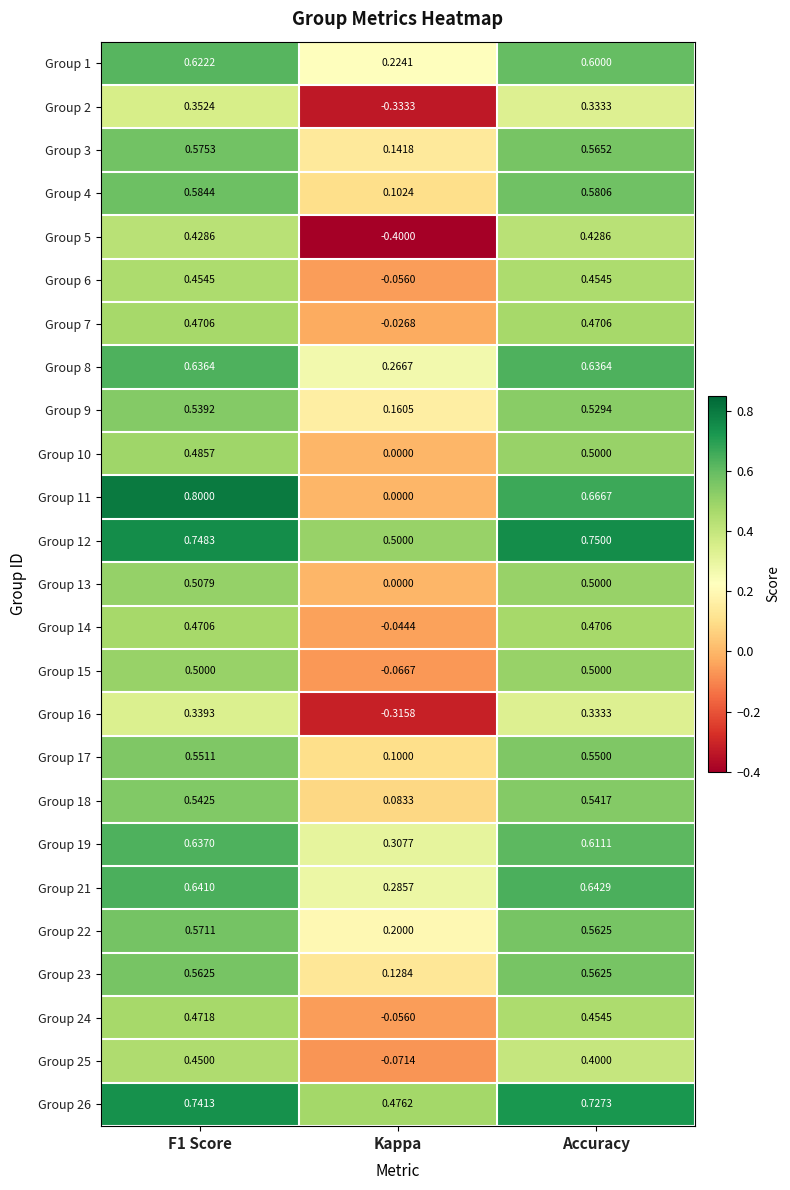

At which category does the chart reach its minimum across all series?

Kappa